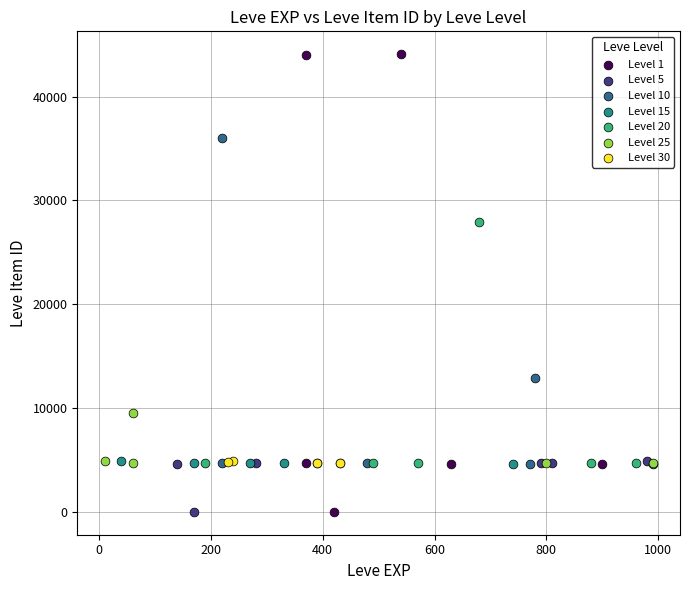

Which series reaches the maximum Y coordinate?

Level 1